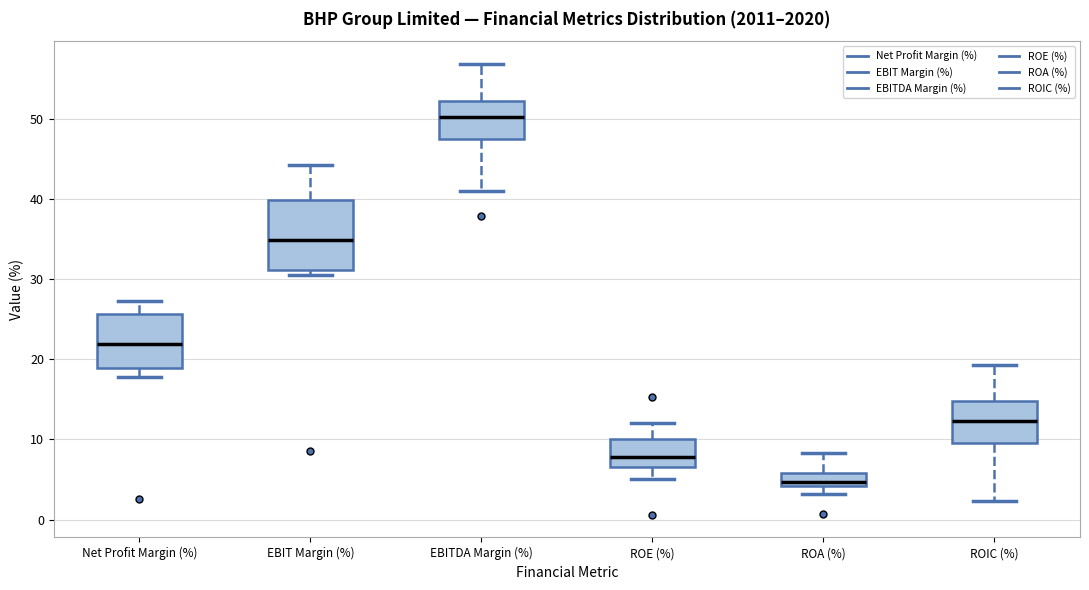

Which box has the highest median line?

EBITDA Margin (%)